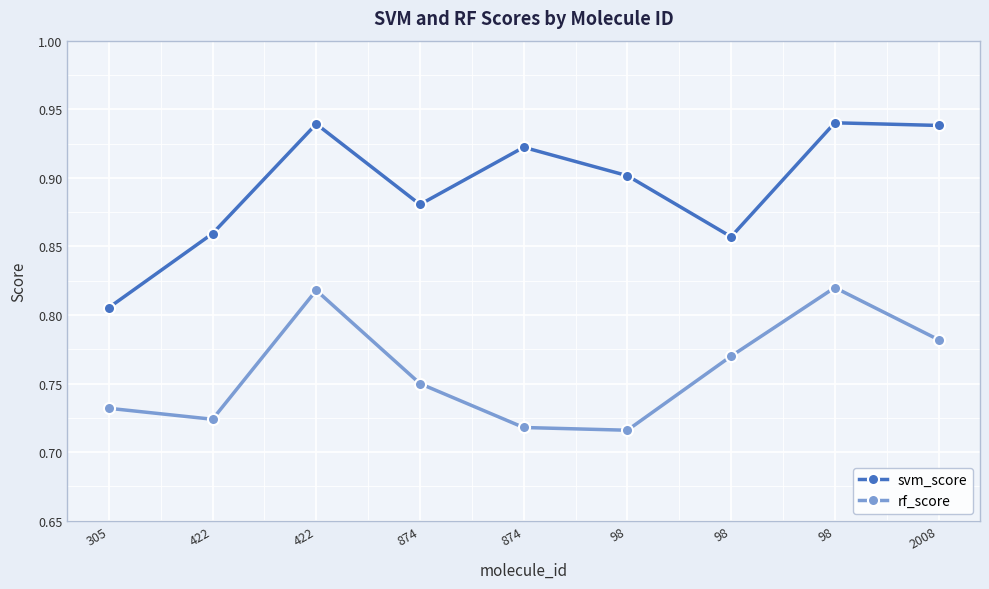

What is the average value of the rf_score series?

0.8